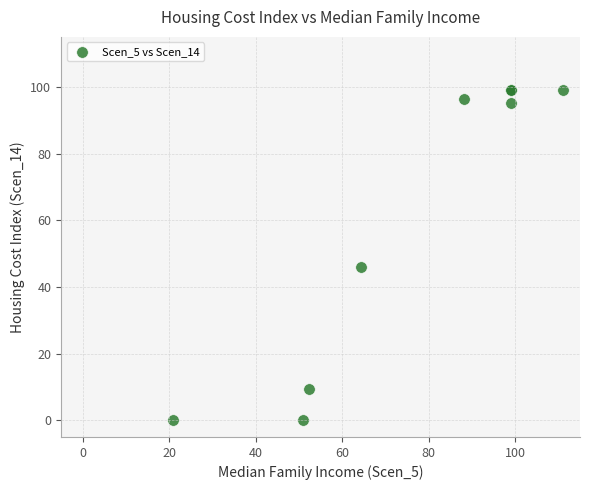

What Y value in the scatter plot is closest to 49?

46.1